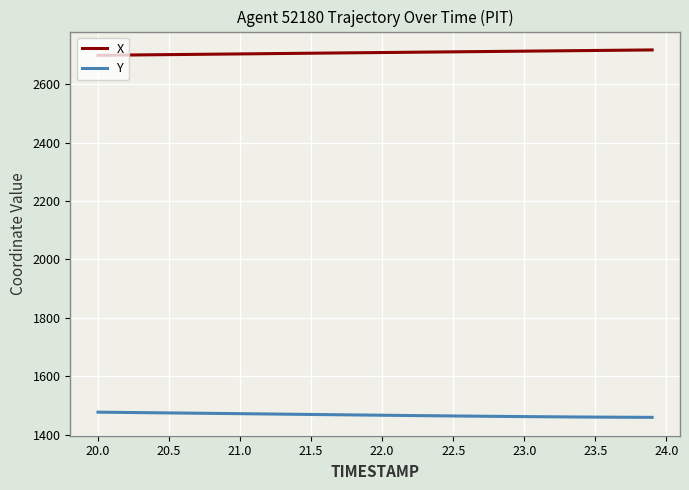

True or false: X and Y intersect in this chart.

False